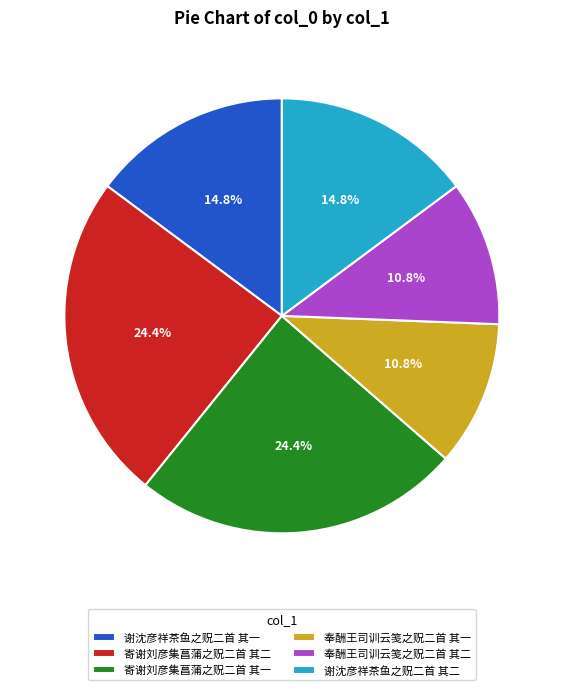

Which has a higher value, 奉酬王司训云笺之贶二首 其二 or 谢沈彦祥茶鱼之贶二首 其一?

谢沈彦祥茶鱼之贶二首 其一